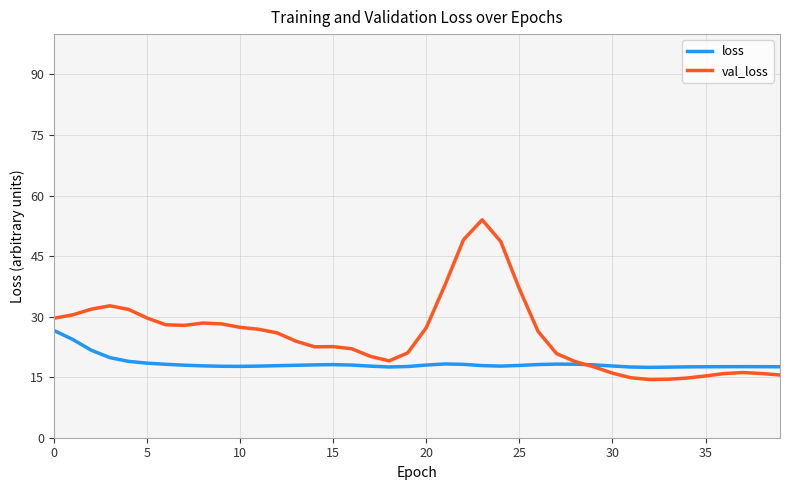

What is the greatest value displayed?

54.0